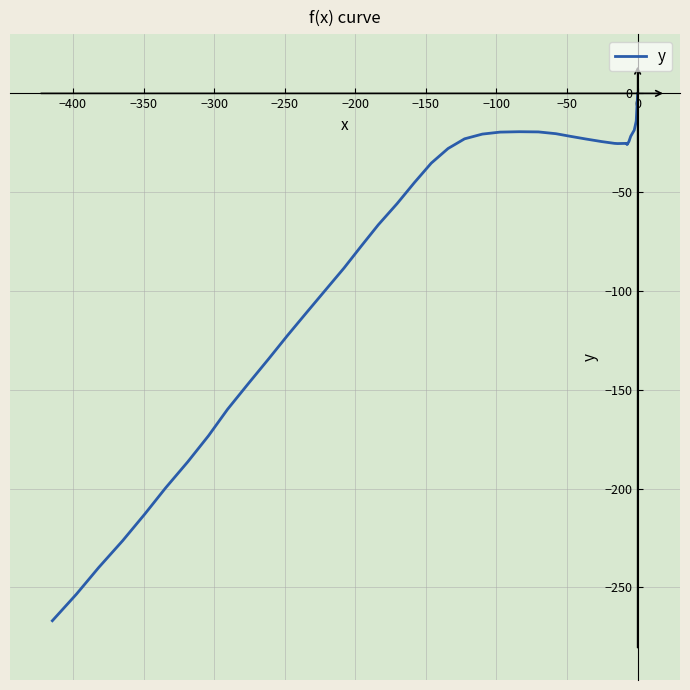

True or false: there are more than 1 points higher than both neighbors.

True